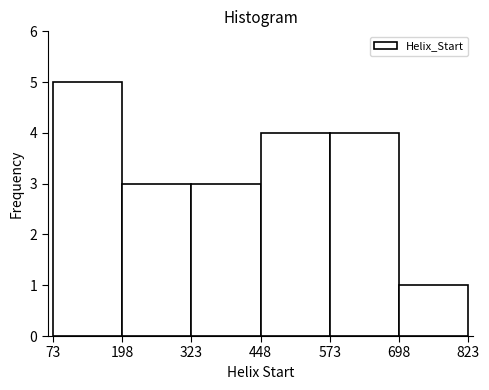

Reading left to right, list every bar in this chart as the range it spans on the x-axis followed by its height. The values are not printed on the chart, so give them approximately, as read against the axis.

73 to 198: 5
198 to 323: 3
323 to 448: 3
448 to 573: 4
573 to 698: 4
698 to 823: 1